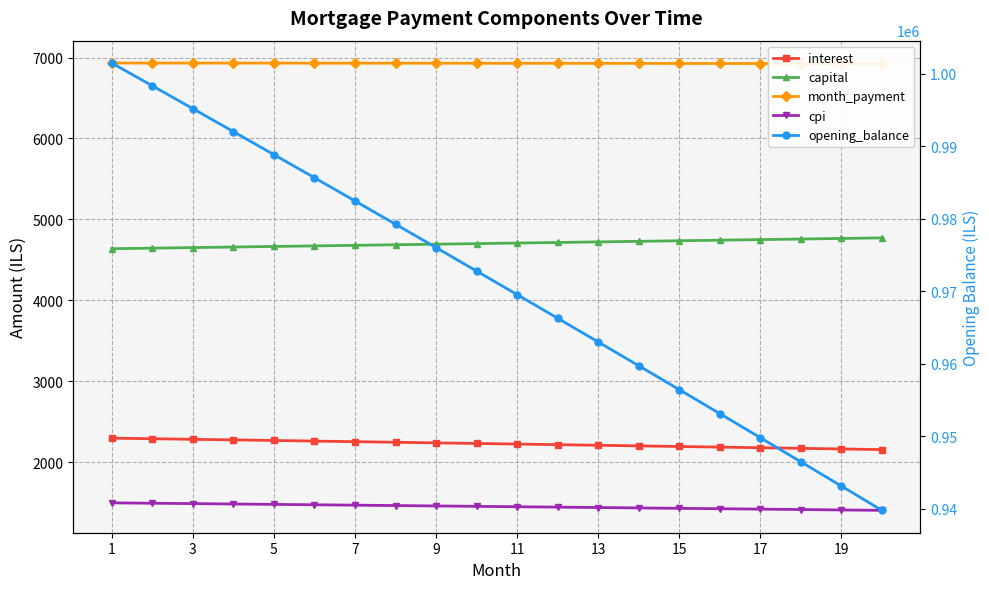

True or false: capital has a value of 4706.6 at 11.

True